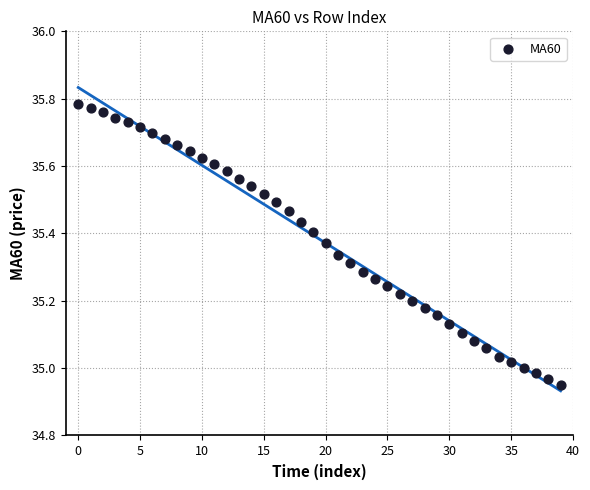

What is the range of Y values (max minus min)?

0.8